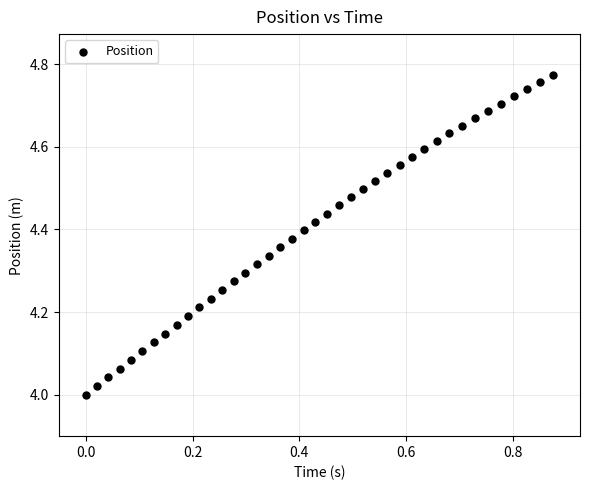

What is the range of X values (max minus min)?

0.9